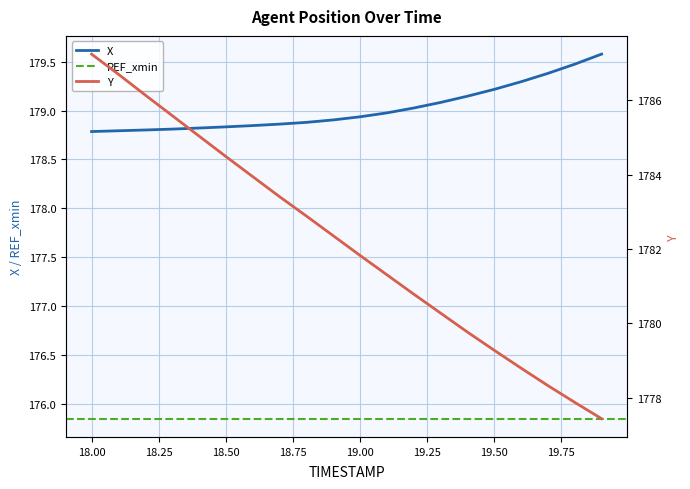

What is the difference between the maximum and minimum values in the X series?

0.8